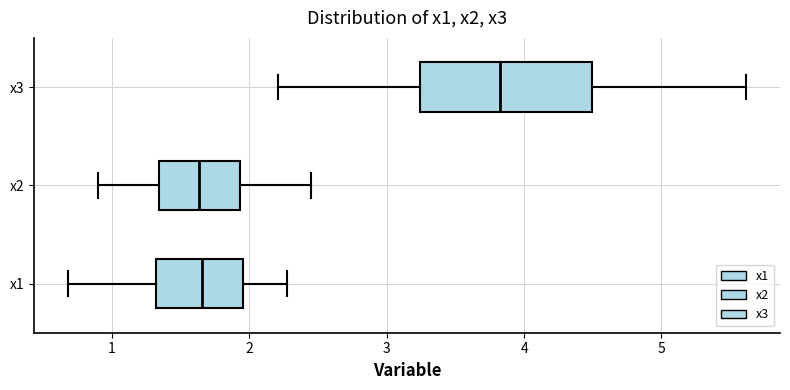

Comparing the boxes themselves (not the whiskers), which one is the widest?

x3